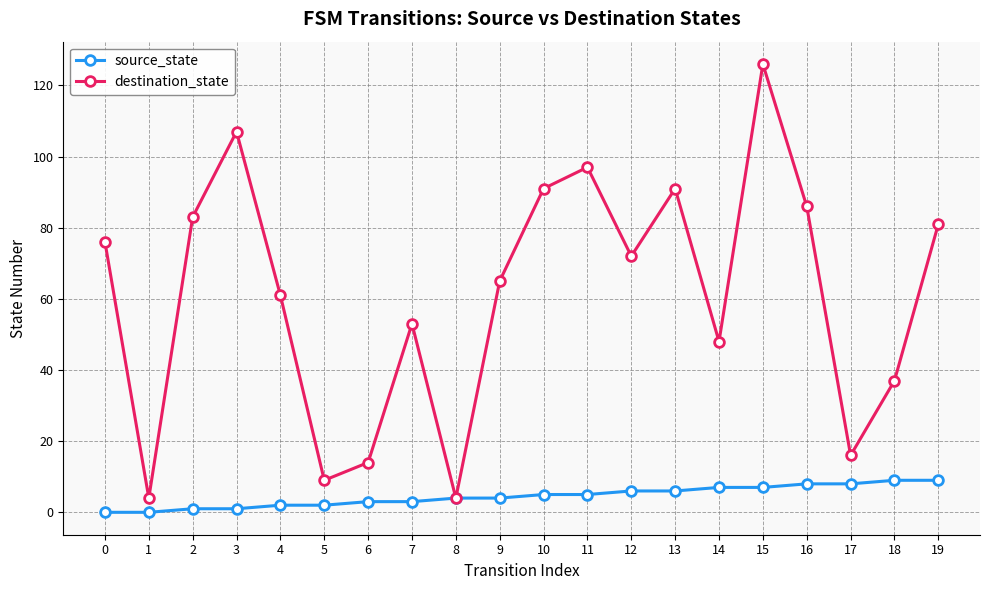

What is the sum of all source_state values?

90